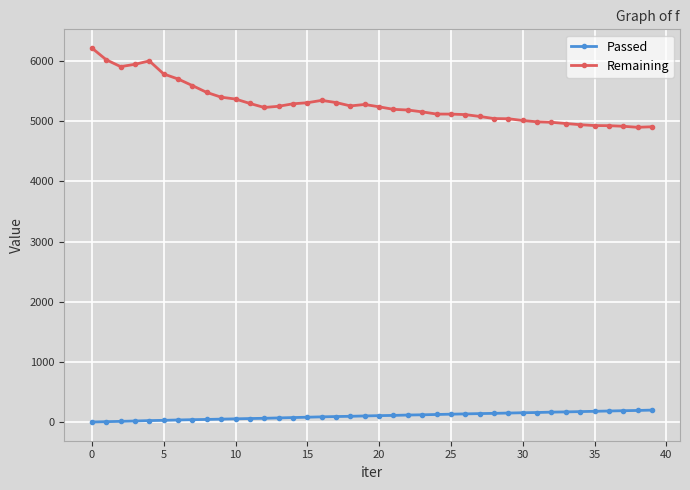

What is the highest value of the Remaining series?

6215